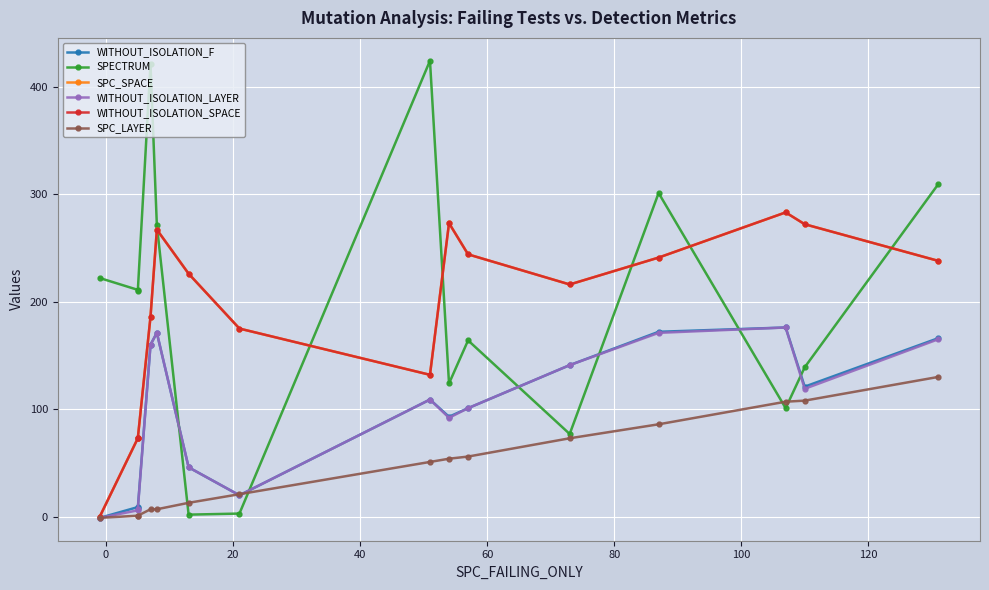

True or false: WITHOUT_ISOLATION_LAYER and WITHOUT_ISOLATION_F intersect in this chart.

False